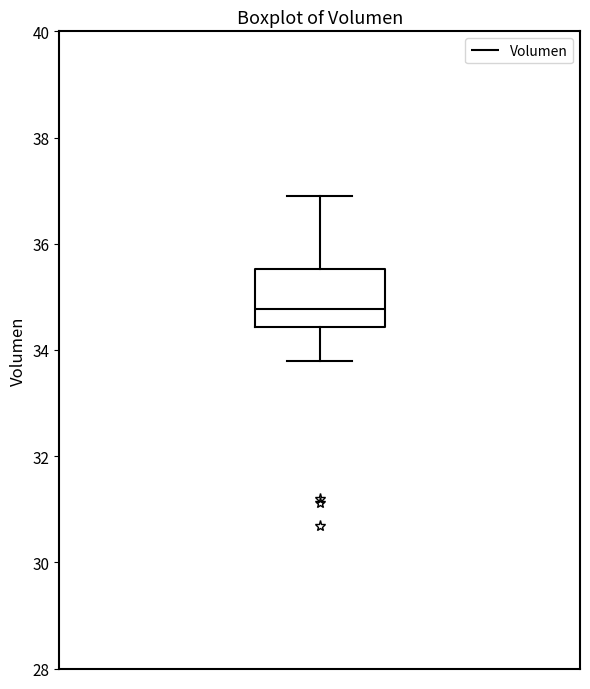

Transcribe this box plot: give where the median line is, the range the box spans, and where the two whiskers end, as read against the y-axis. The values are not printed on the chart, so give them approximately, as read against the axis.

median 34.8, box 34.4 to 35.6, whiskers 33.8 to 36.8